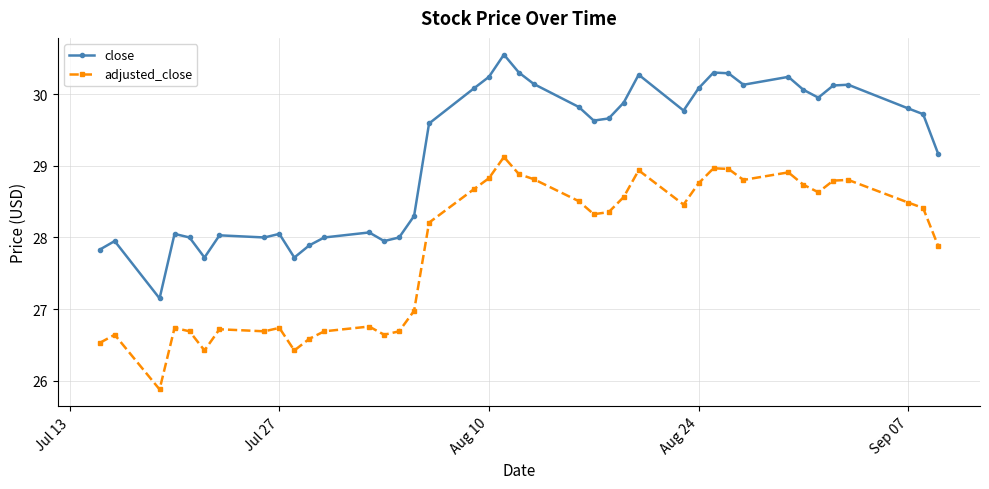

Rank the series by their average value, from lowest to highest.

adjusted_close, close